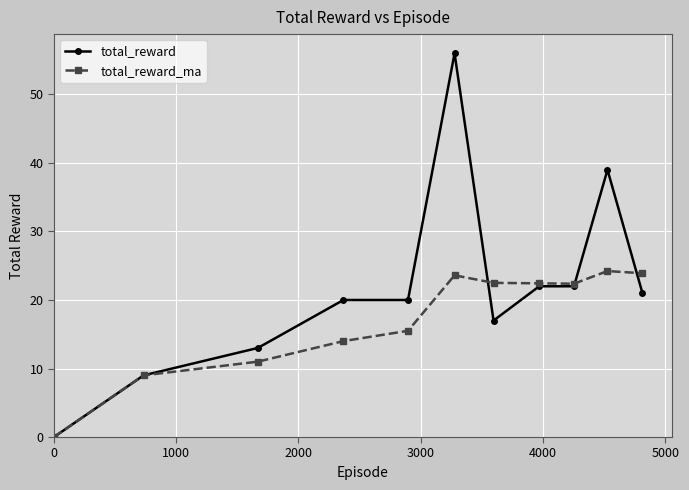

How many lines are shown in the chart?

2